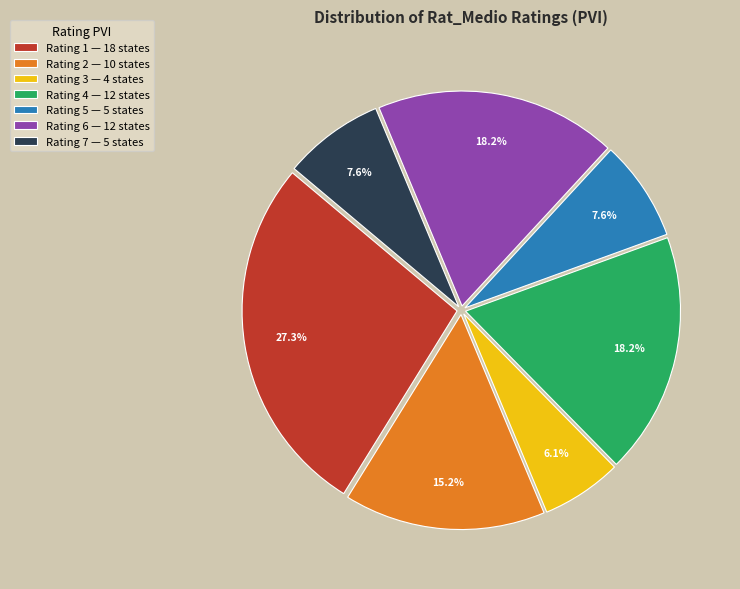

Which category has the biggest portion of the pie?

Rating 1 — 18 states